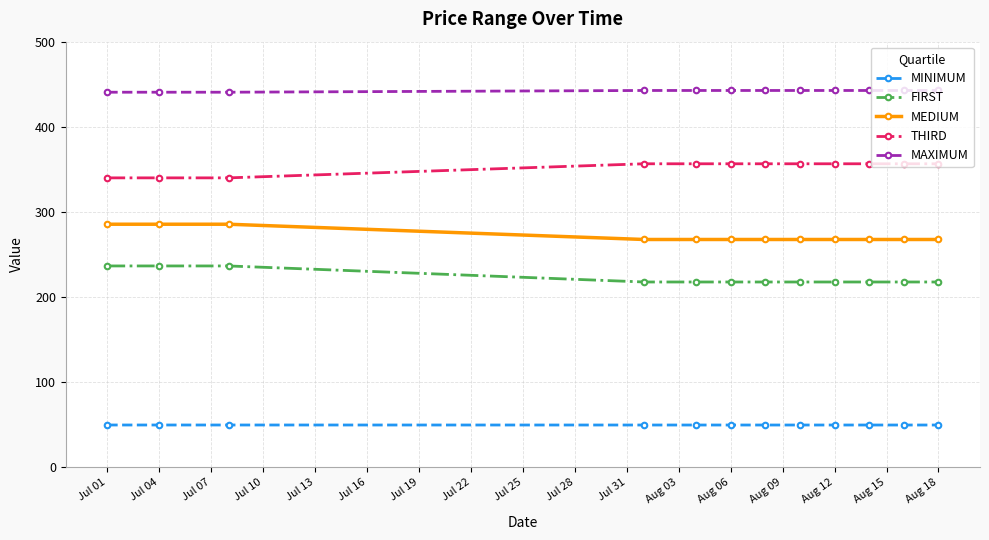

Count the number of data series in this chart.

5